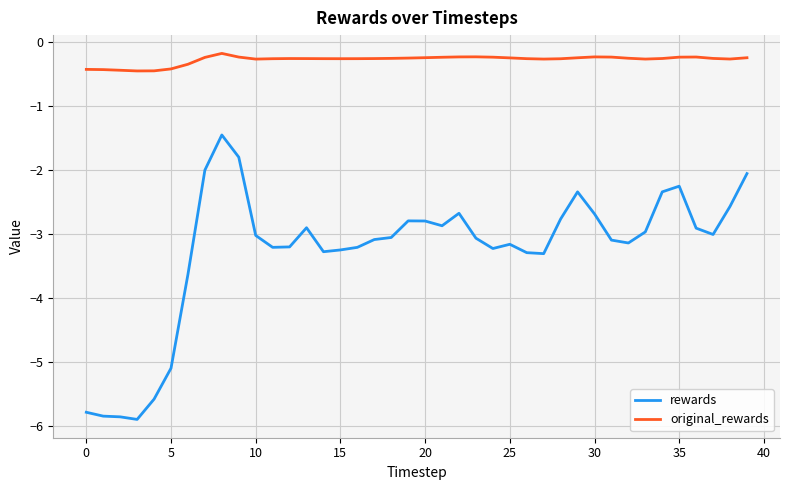

Rank the series by their maximum value, from highest to lowest.

original_rewards, rewards